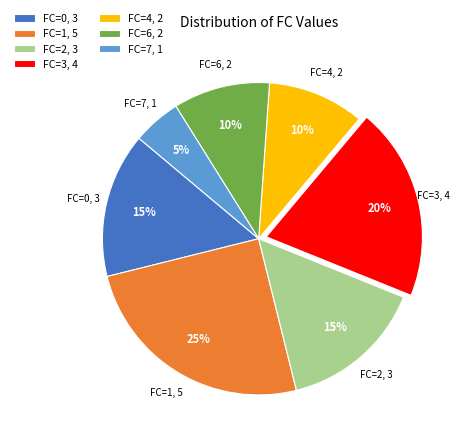

Which category has the biggest portion of the pie?

FC=1